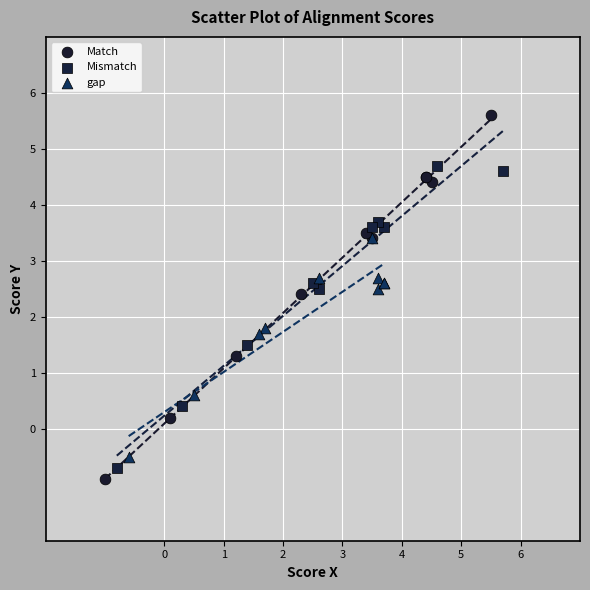

Which series reaches the maximum Y coordinate?

Match